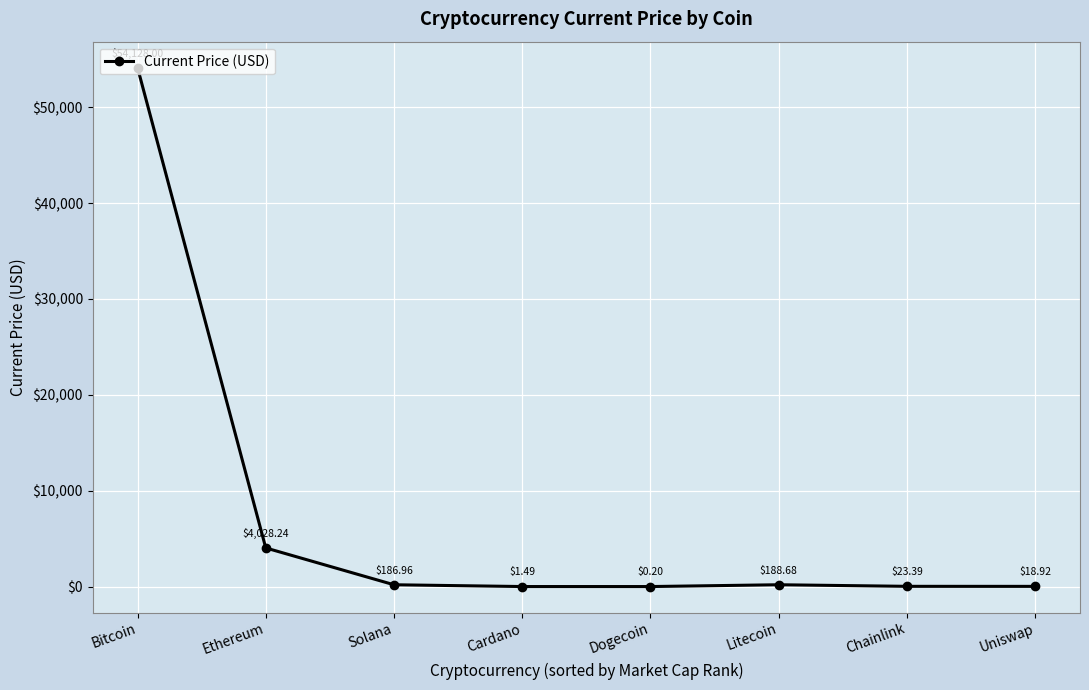

List the labels in order of value, smallest first.

Dogecoin, Cardano, Uniswap, Chainlink, Solana, Litecoin, Ethereum, Bitcoin